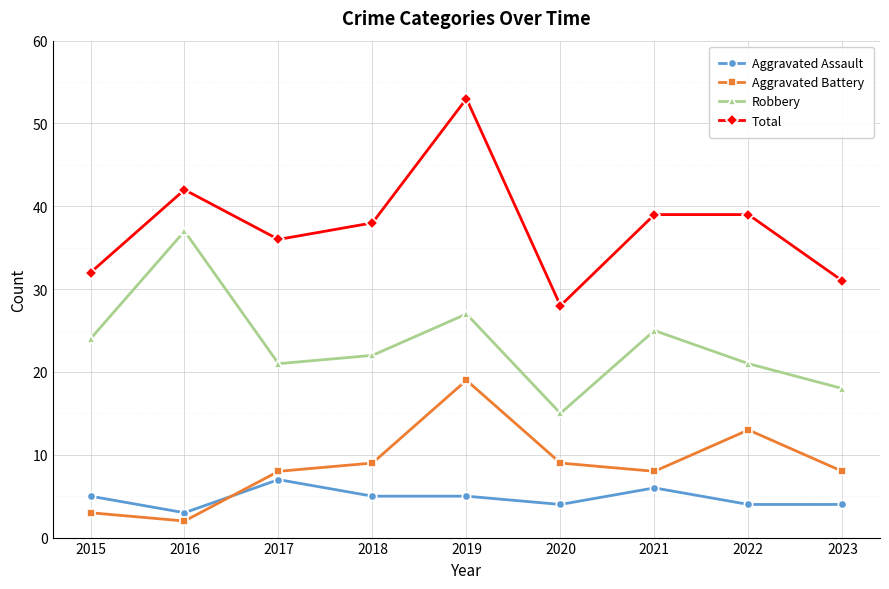

At how many categories does at least one series exceed 20?

9